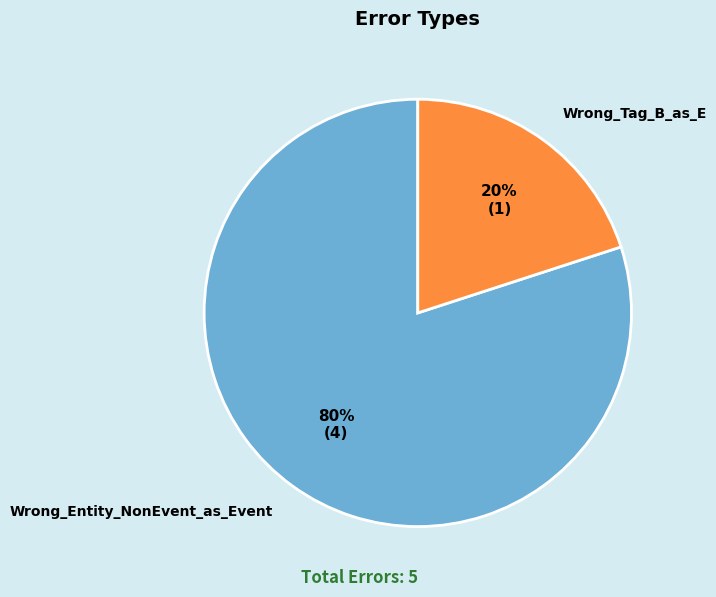

Is Wrong_Entity_NonEvent_as_Event the majority of the pie?

Yes